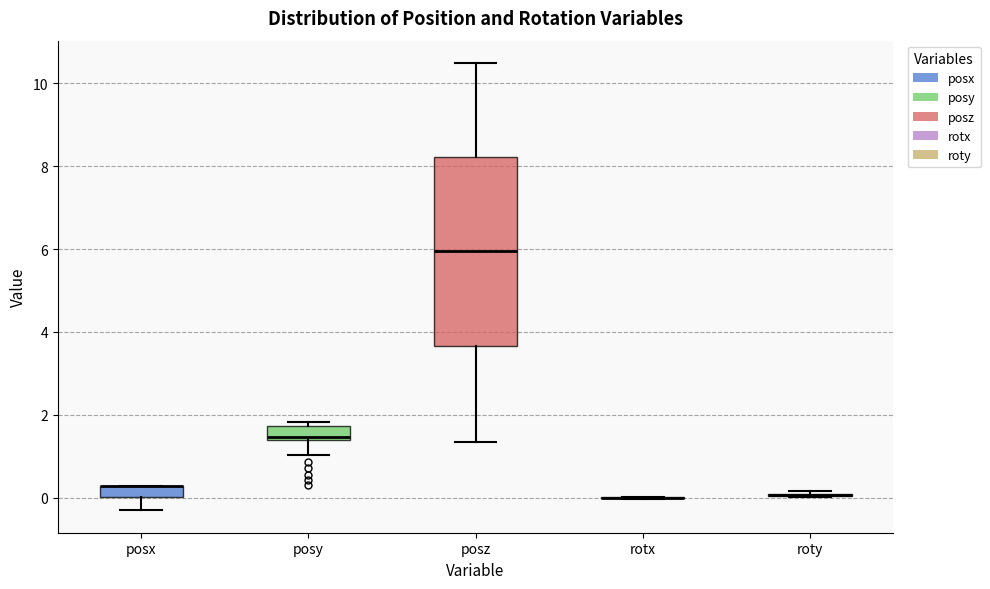

Comparing the boxes themselves (not the whiskers), which one is the tallest?

posz